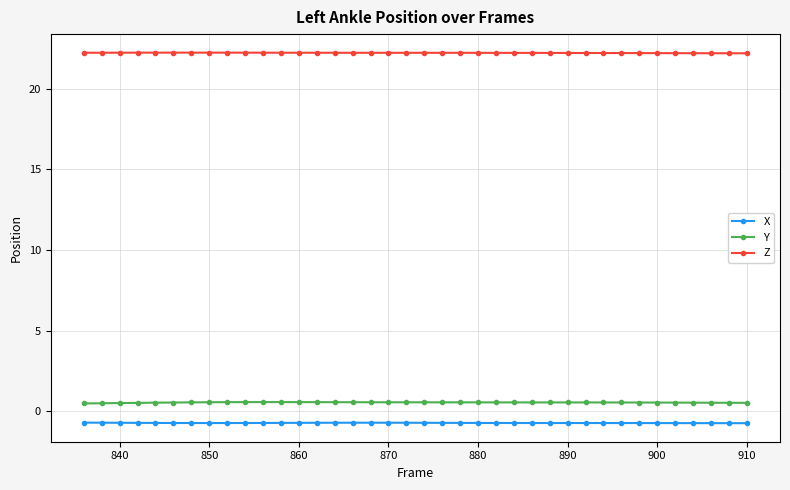

True or false: Y and Z cross at least once.

False